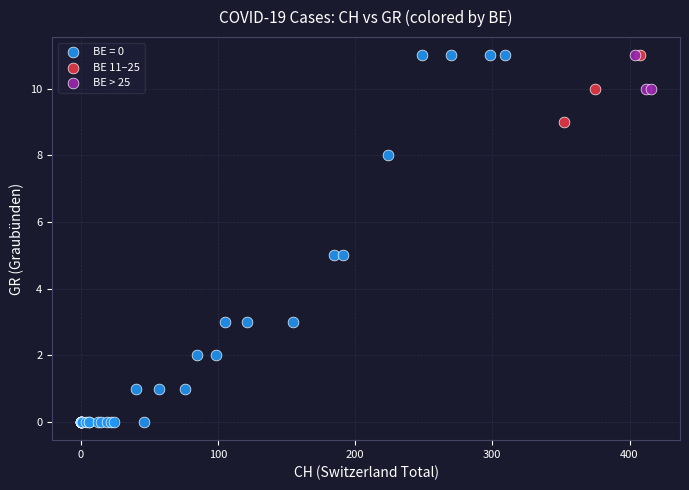

What are all the series names shown in the legend?

BE = 0, BE 11–25, BE > 25